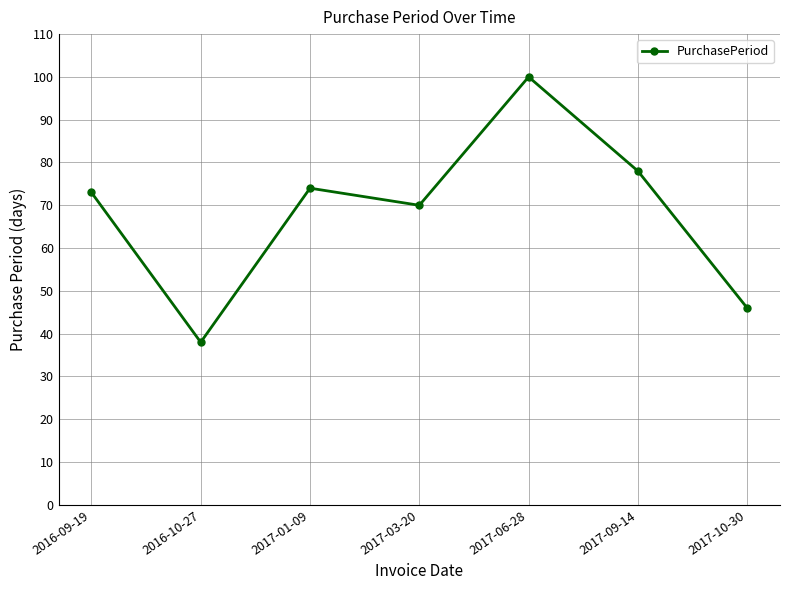

What is the difference between the maximum and second lowest values?

54